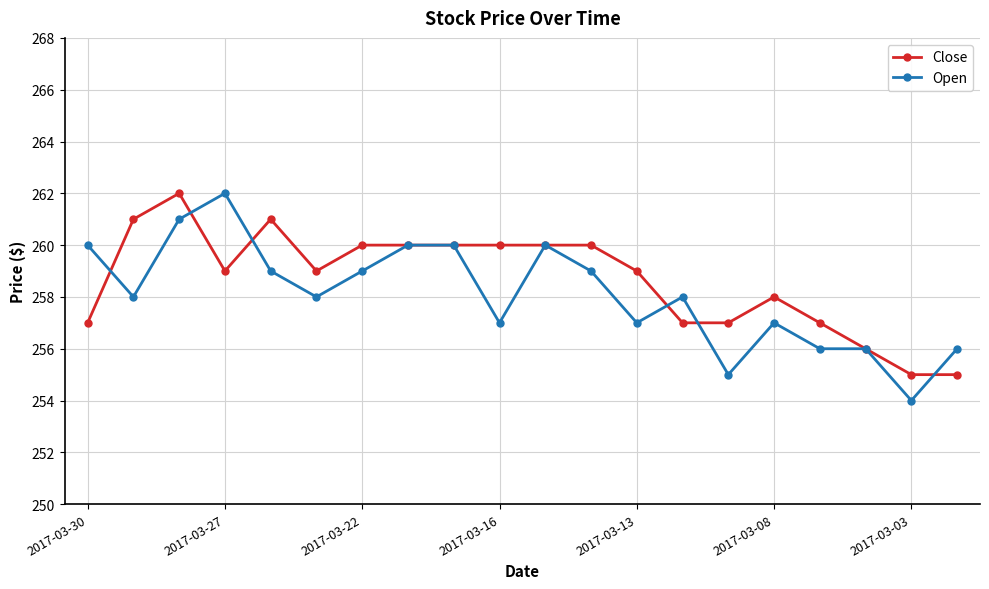

What is the greatest value displayed?

262